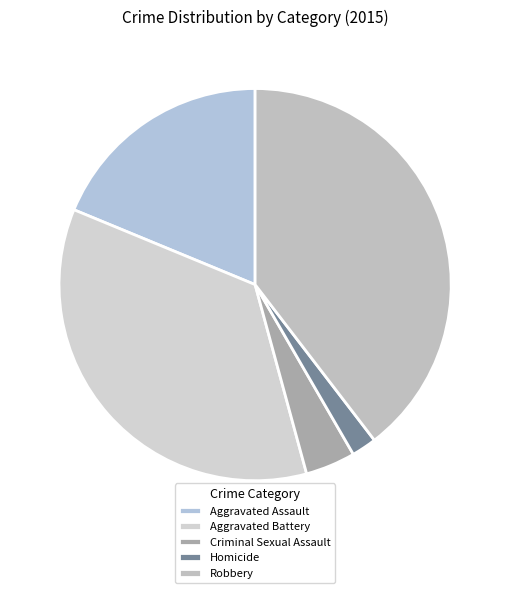

Combined, do Robbery and Aggravated Assault account for over 50%?

Yes